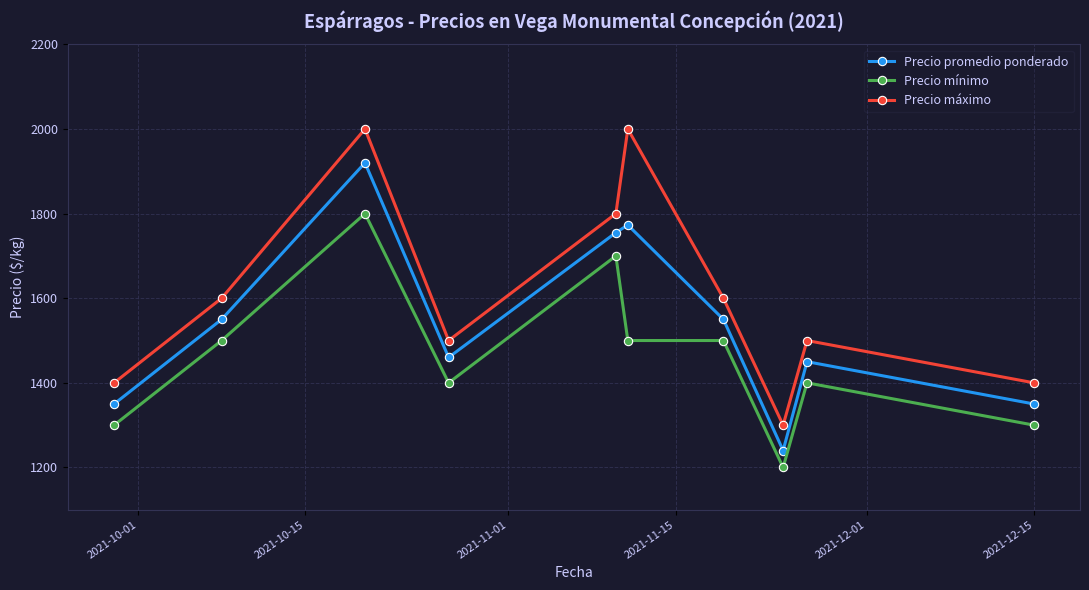

True or false: Precio mínimo and Precio promedio ponderado intersect in this chart.

False